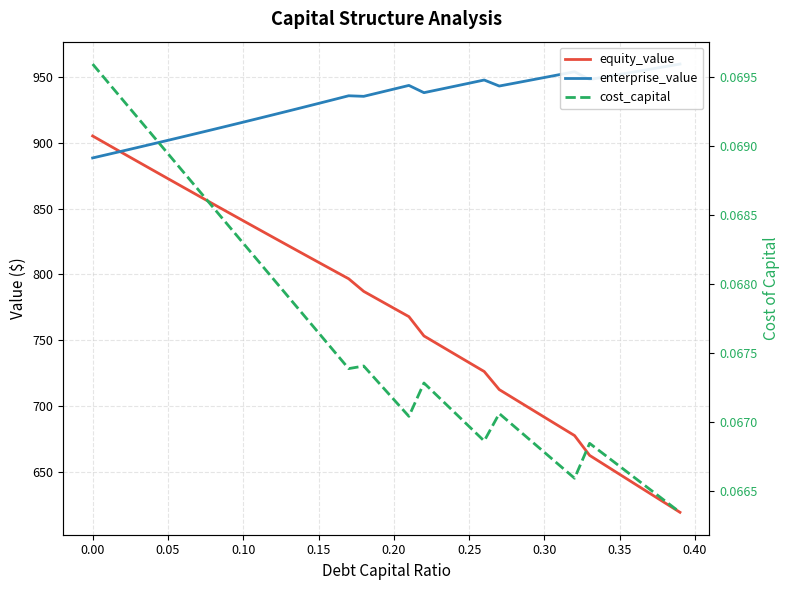

What is the label of the 5th point from the right?

0.35